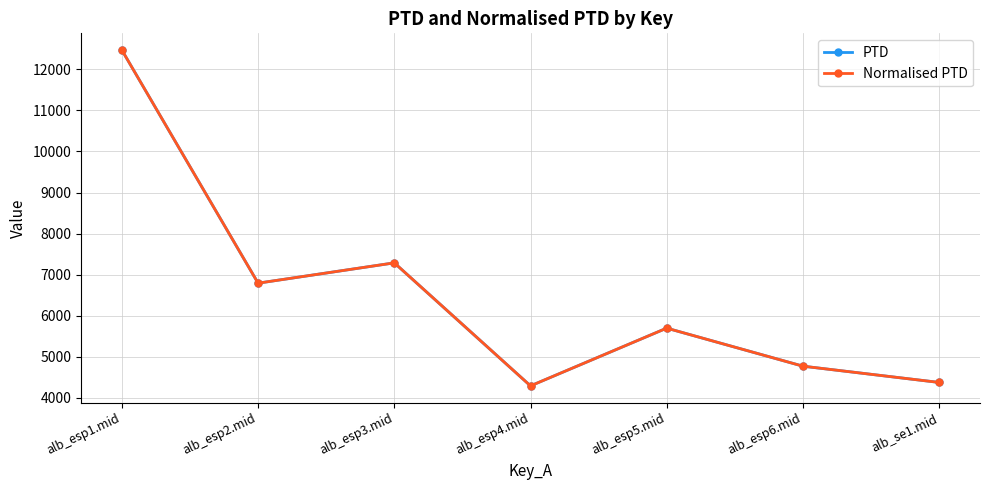

Does the chart have visible grid lines?

Yes